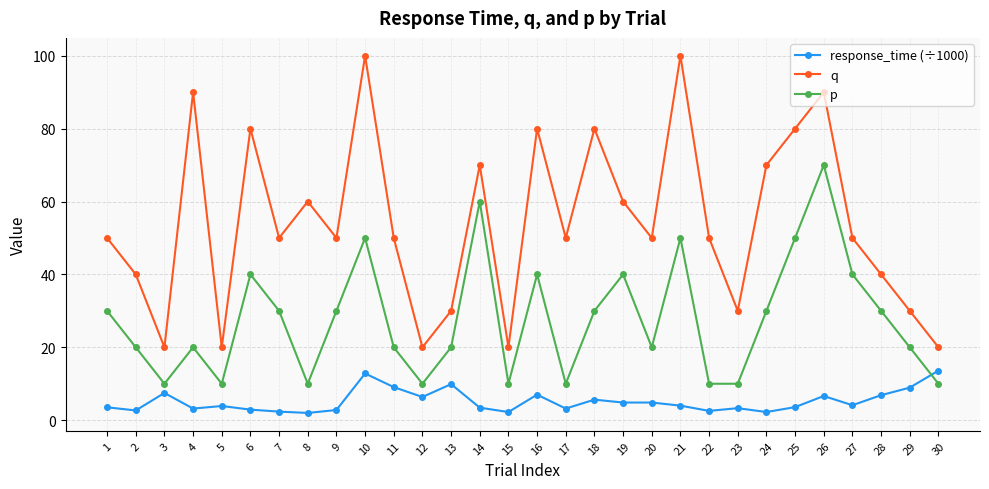

How many distinct data groups are displayed?

3